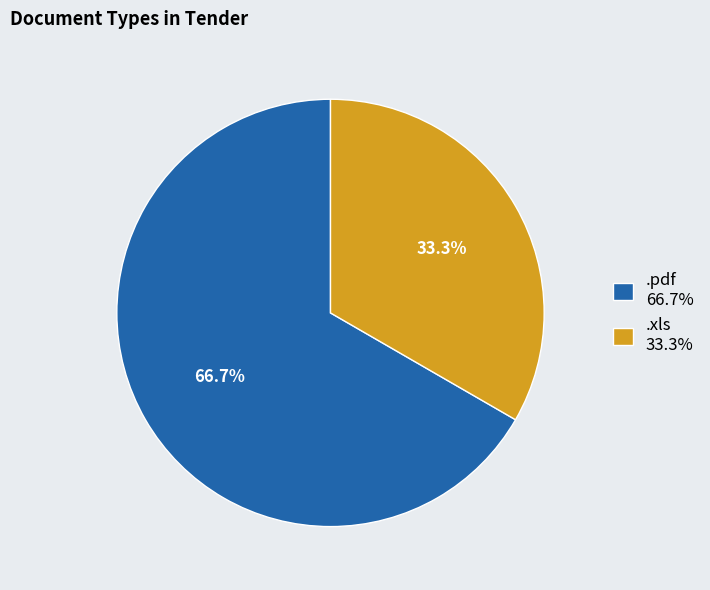

The .pdf slice represents 72% of the pie. True or false?

False